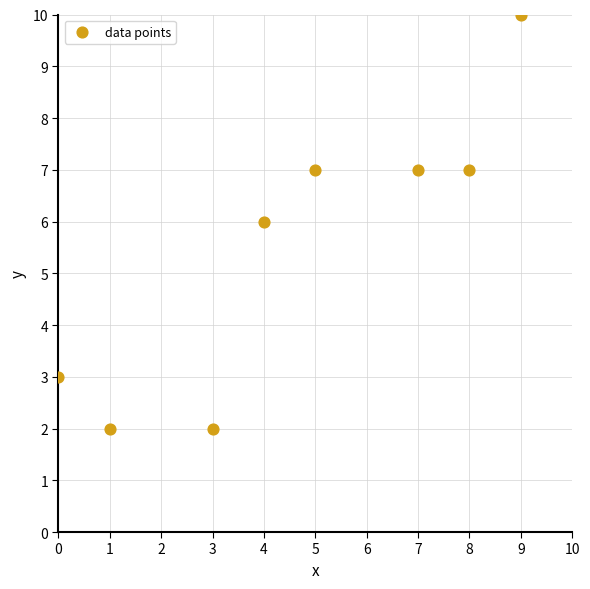

What is the average Y value?

6